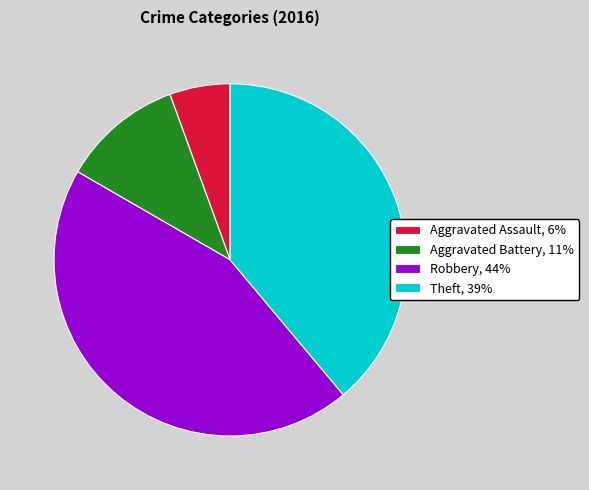

Is it true that Robbery, 44% is 44% of the pie?

True